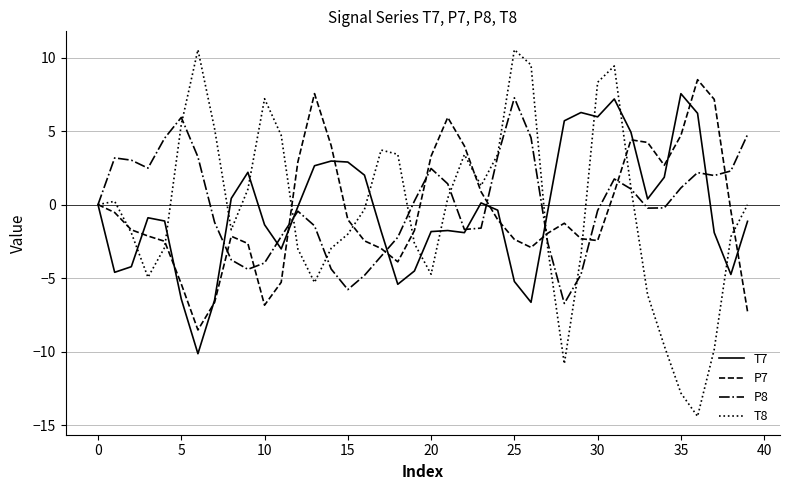

Which series has the widest spread of values?

T8